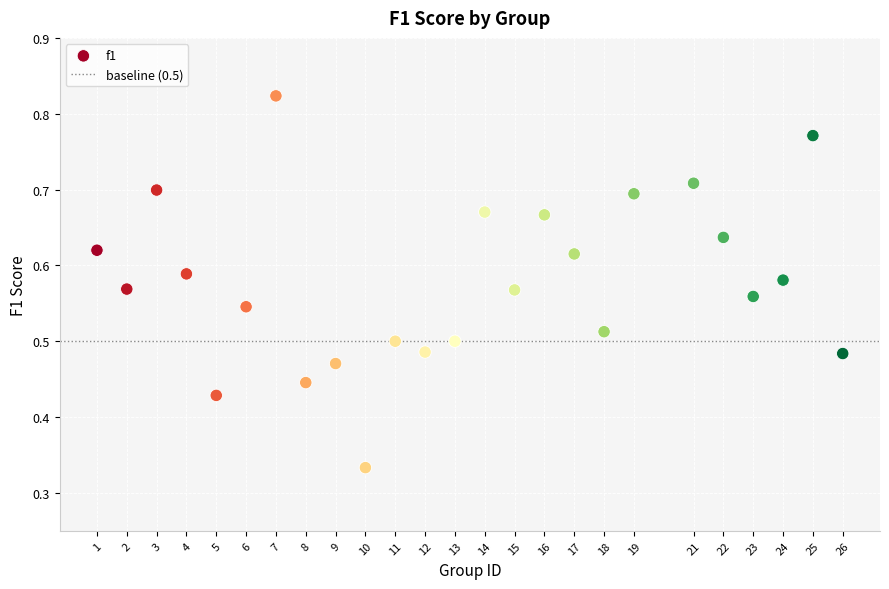

What is the range of X values (max minus min)?

25.0